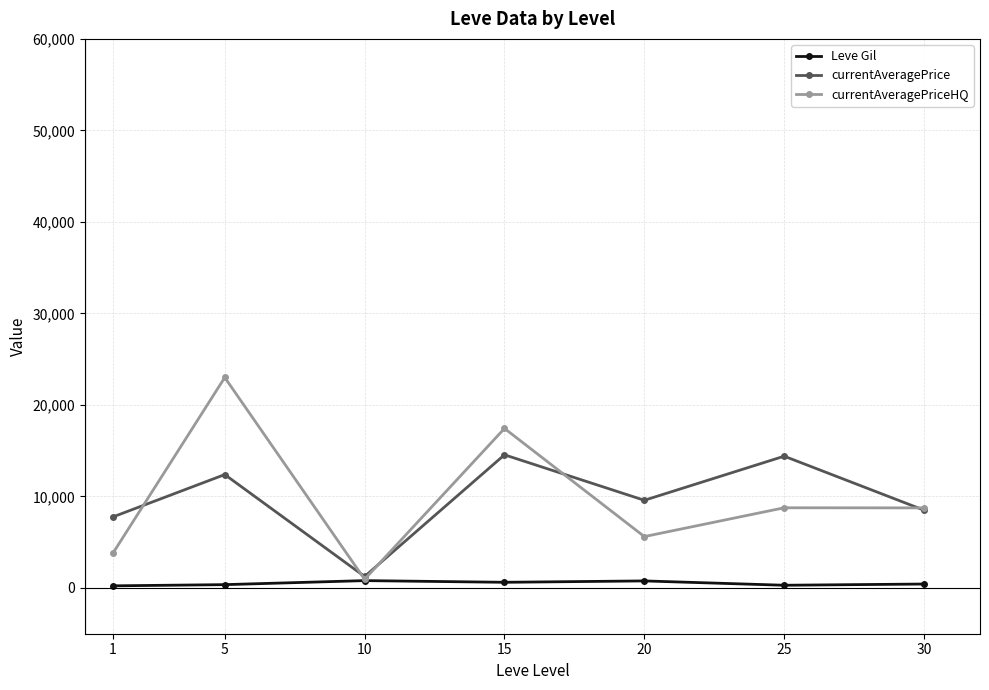

What is the total value across all series at 20?

15966.8